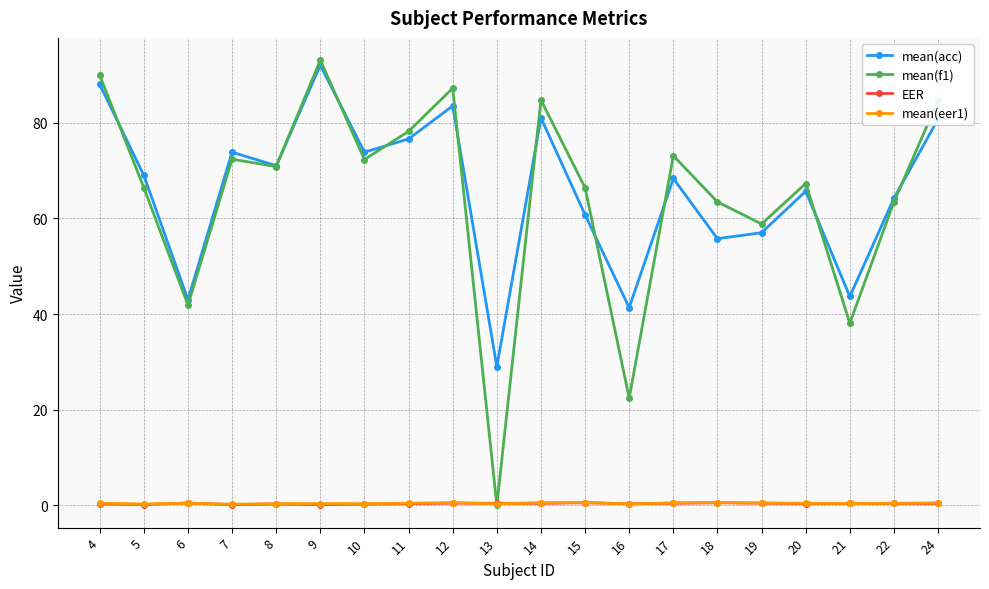

What are all the series names shown in the legend?

mean(acc), mean(f1), EER, mean(eer1)